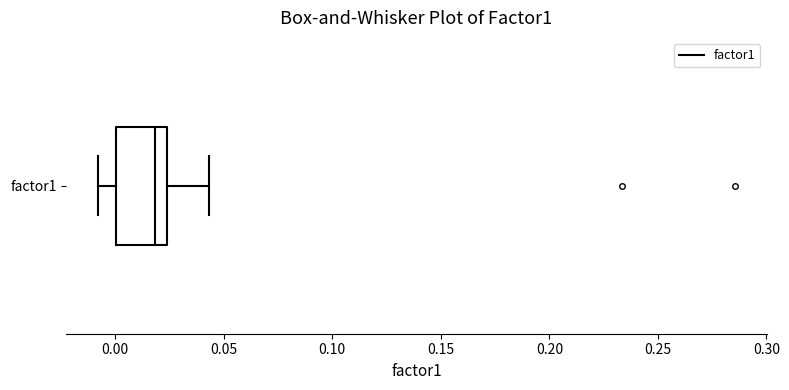

Where does the median line of the box for factor1 sit on the x-axis? The values are not printed on the chart, so give them approximately, as read against the axis.

0.020